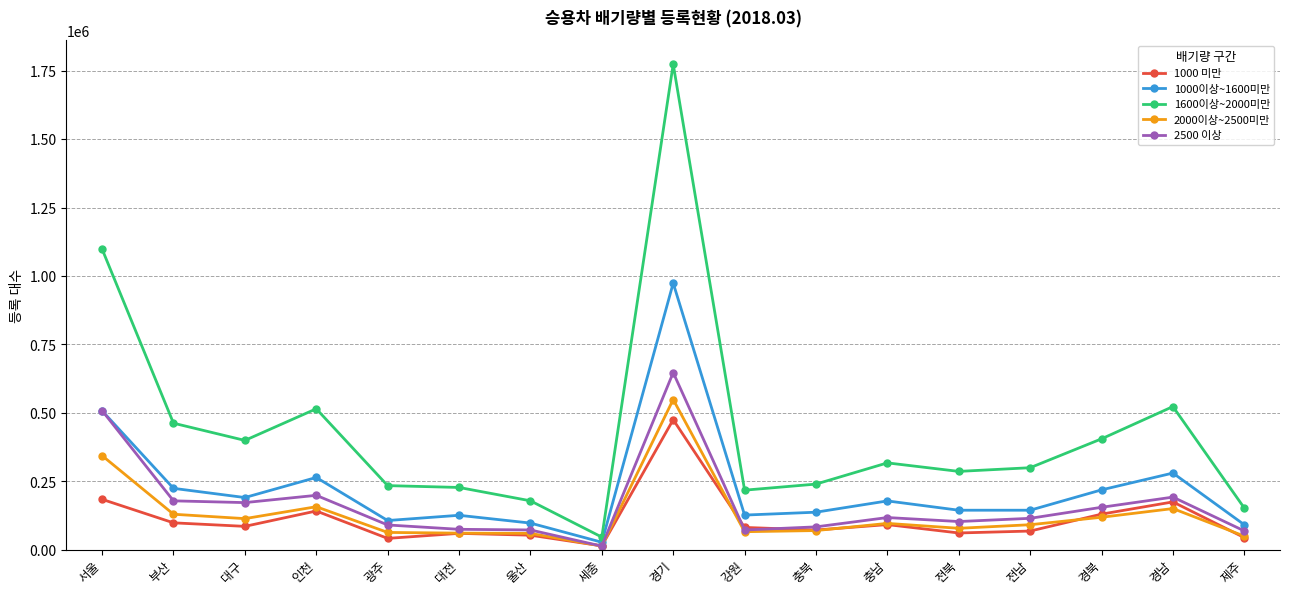

Which series has the largest range (max minus min)?

1600이상~2000미만